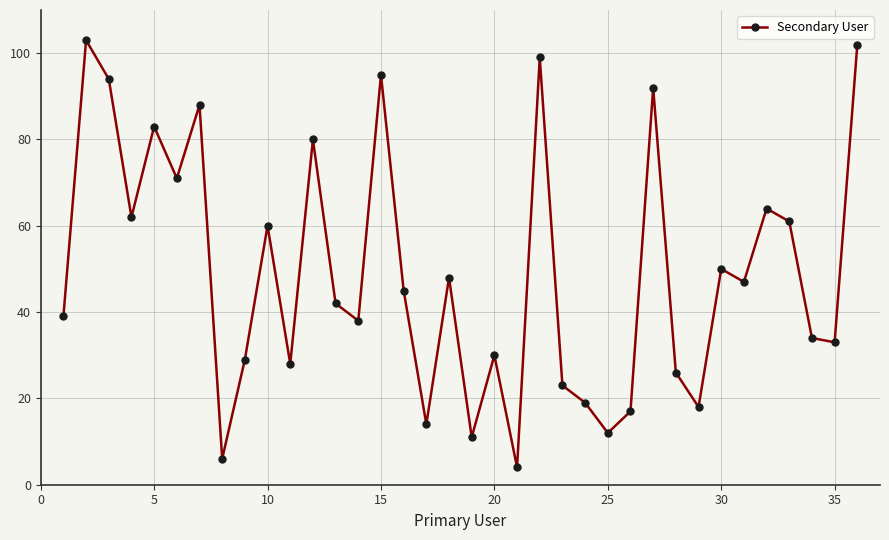

Count the number of data series in this chart.

1